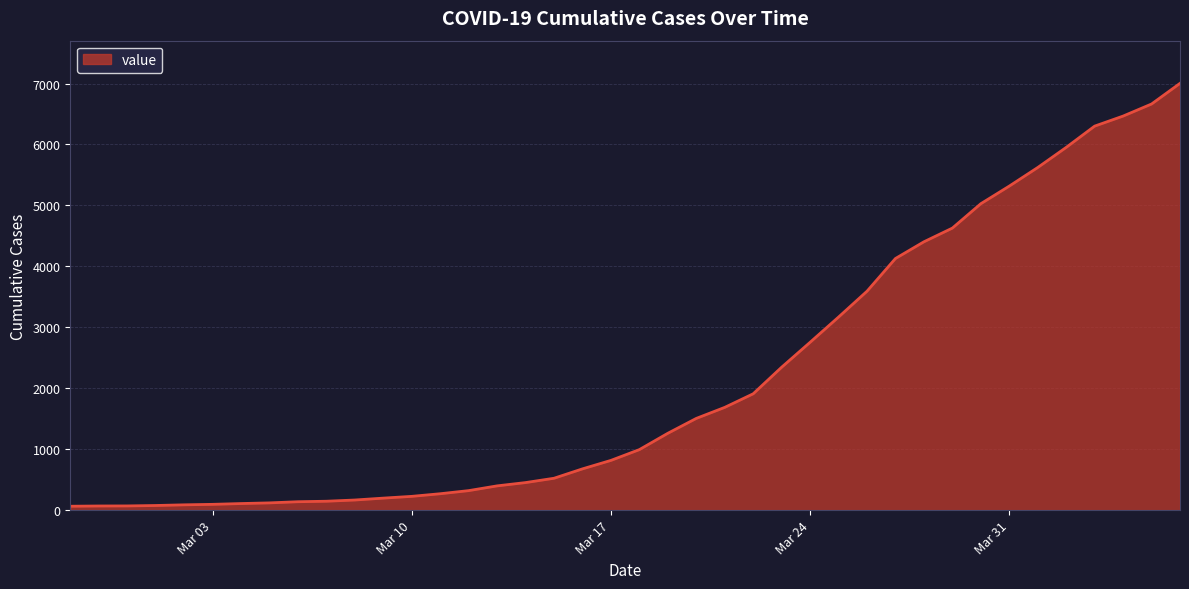

What is the difference between the maximum and minimum values?

6939